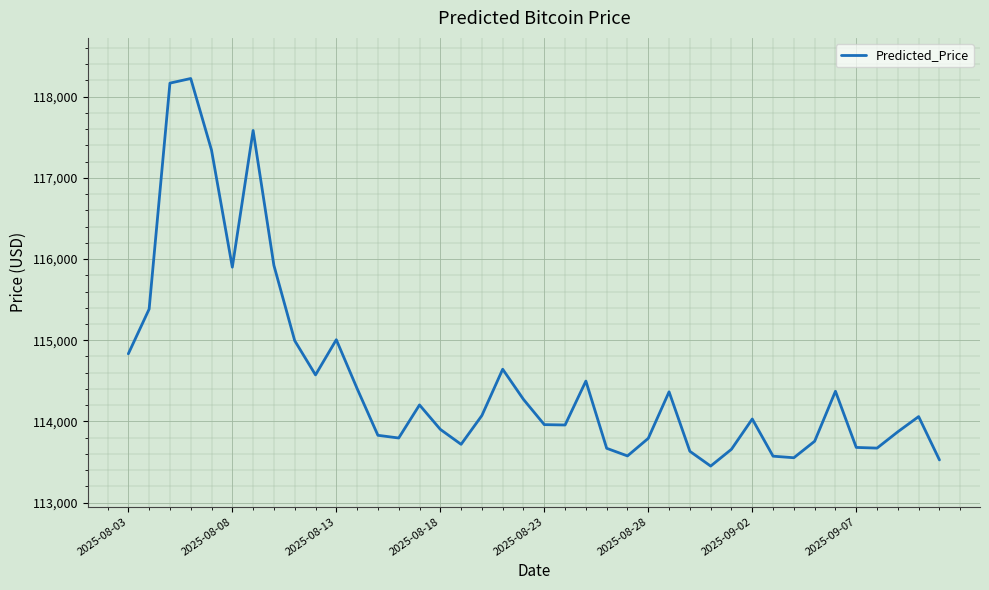

What is the difference between the maximum and minimum values?

4770.9